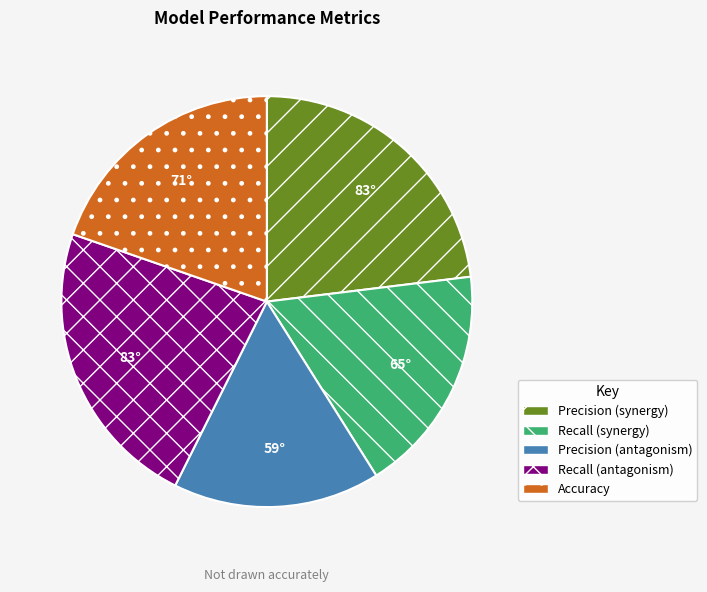

How many slices are in this pie chart?

5